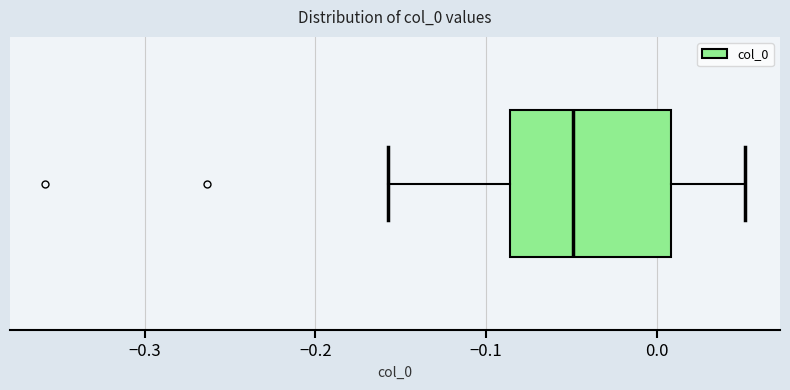

Read this box plot against the x-axis: the position of the median line, the range covered by the box, and the ends of both whiskers. The values are not printed on the chart, so give them approximately, as read against the axis.

median -0.05, box -0.09 to 0.01, whiskers -0.16 to 0.05